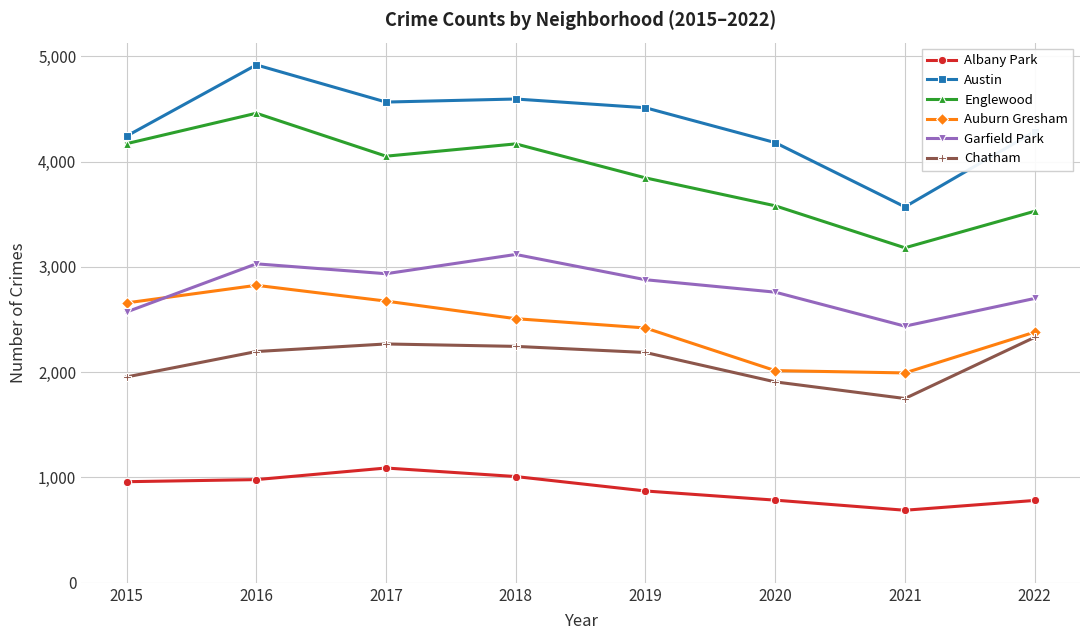

The Chatham series shows 2331 at 2022. True or false?

True